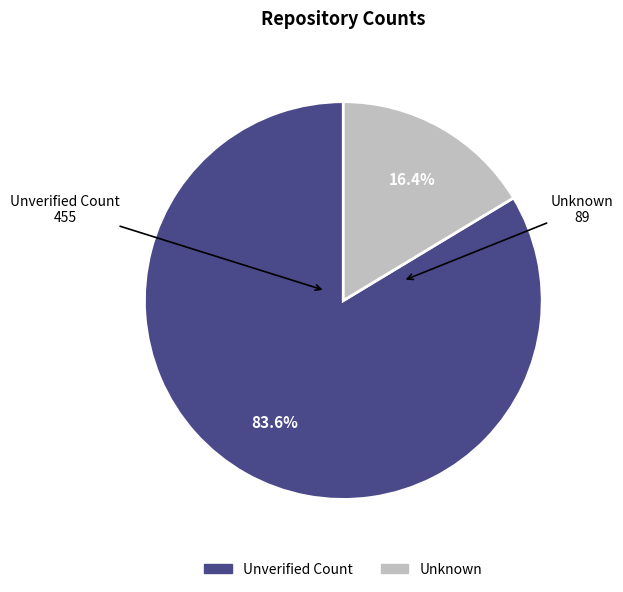

To the nearest percent, what is the difference between the Unknown and Unverified Count slice percentages?

67%